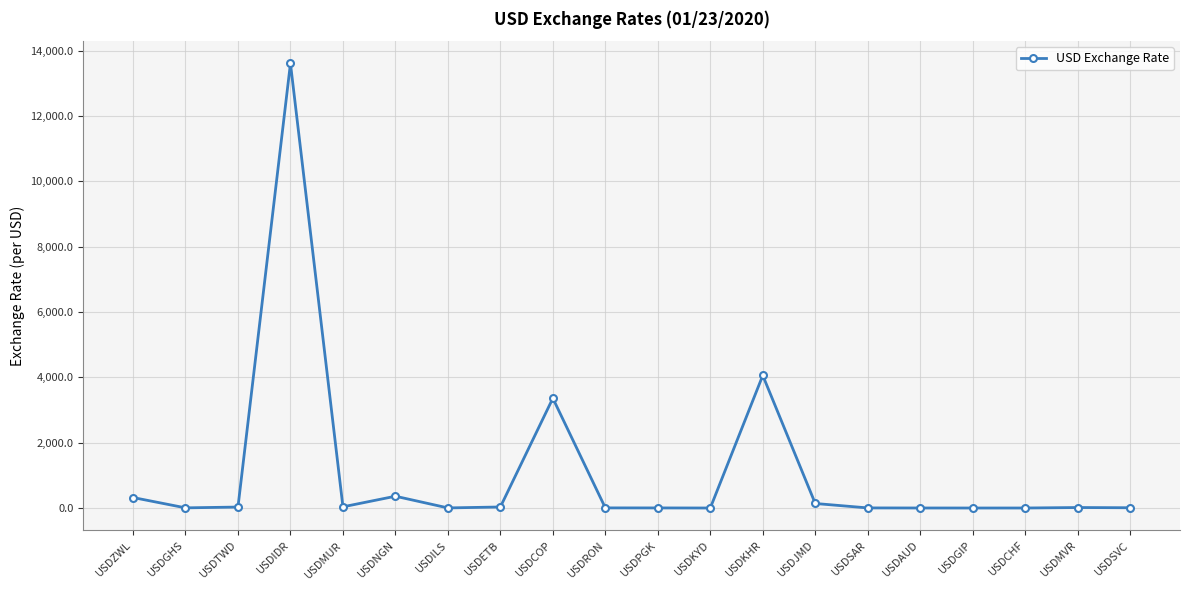

True or false: the data shows 4060.0 at USDKHR.

True